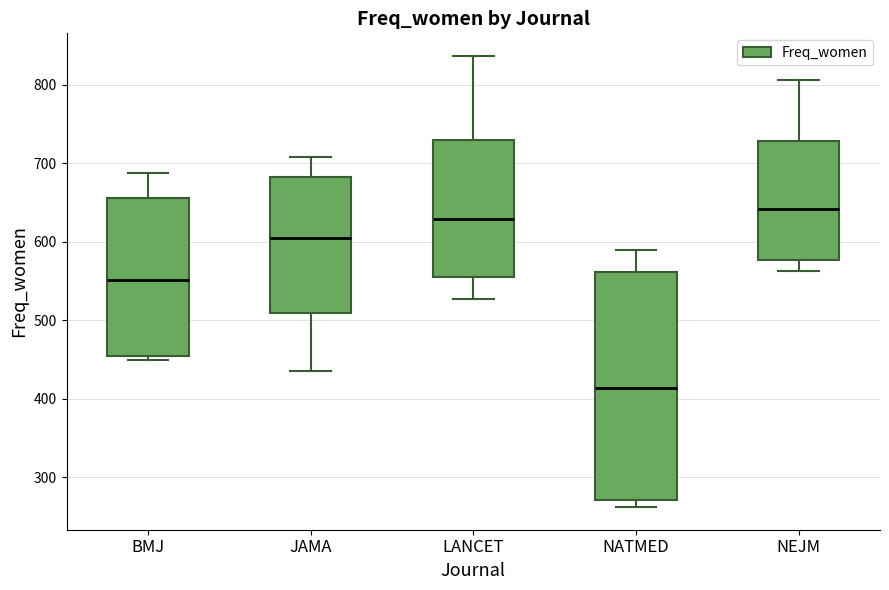

Where is the upper edge of the box for LANCET on the y-axis? The values are not printed on the chart, so give them approximately, as read against the axis.

730